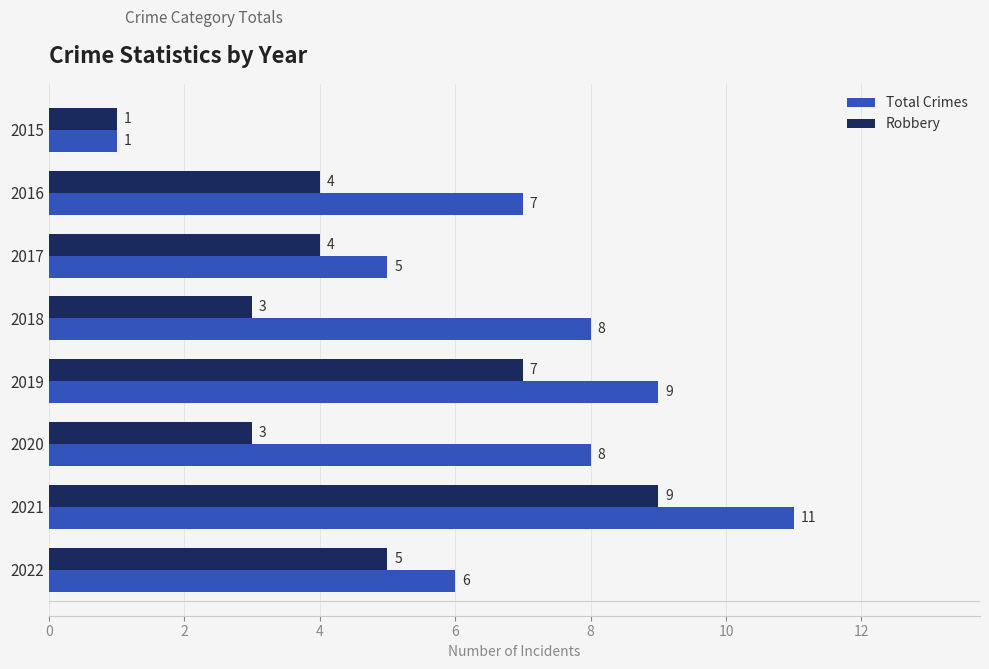

Which series has the largest total across all categories?

Total Crimes